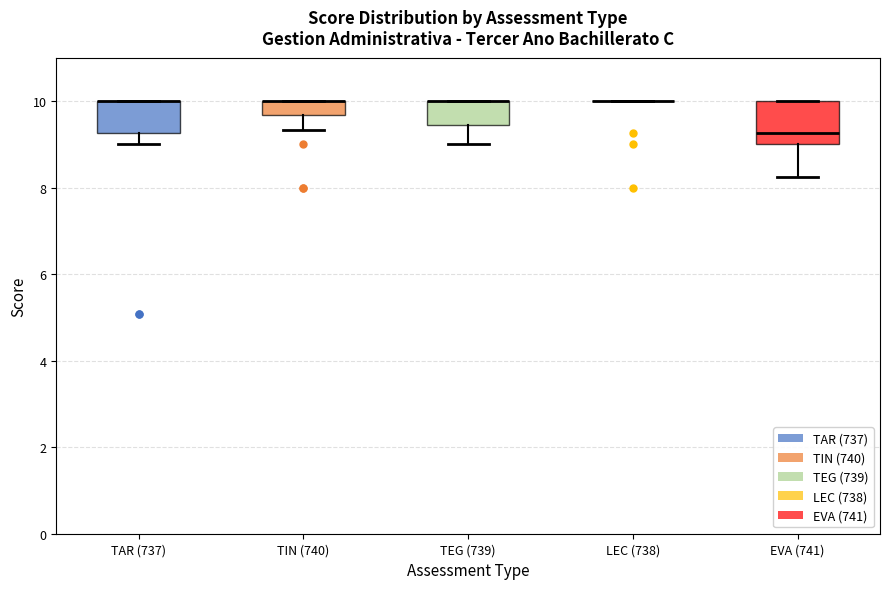

Reading left to right, read every box against the y-axis: the position of its median line, the range the box covers, and the ends of its whiskers. The values are not printed on the chart, so give them approximately, as read against the axis.

TAR (737): median 10.0 (drawn on the box's upper edge), box 9.2 to 10.0, whiskers 9.0 to 10.0
TIN (740): median 10.0 (drawn on the box's upper edge), box 9.6 to 10.0, whiskers 9.4 to 10.0
TEG (739): median 10.0 (drawn on the box's upper edge), box 9.4 to 10.0, whiskers 9.0 to 10.0
LEC (738): box collapsed to a line at 10.0, whiskers 10.0 to 10.0
EVA (741): median 9.2, box 9.0 to 10.0, whiskers 8.2 to 10.0